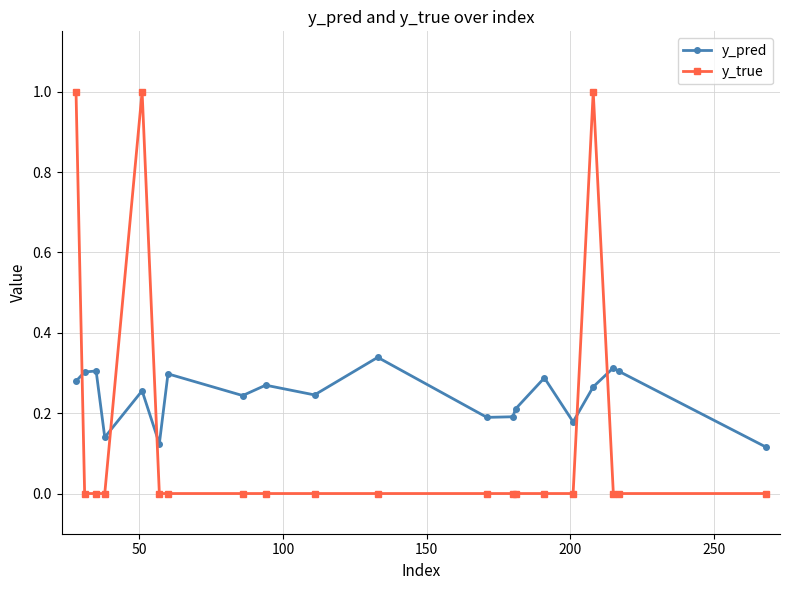

How many times do y_true and y_pred cross each other?

5